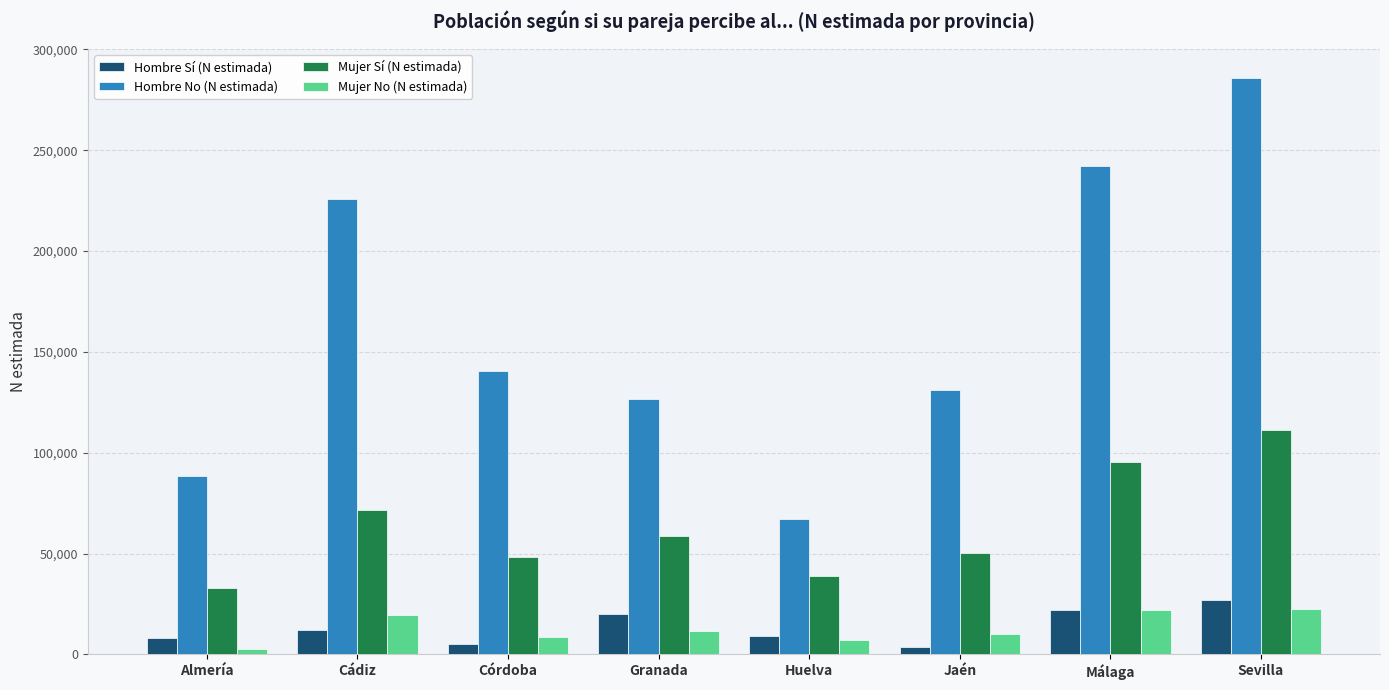

At Jaén, list the series in order from largest to smallest.

Hombre No (N estimada), Mujer Sí (N estimada), Mujer No (N estimada), Hombre Sí (N estimada)